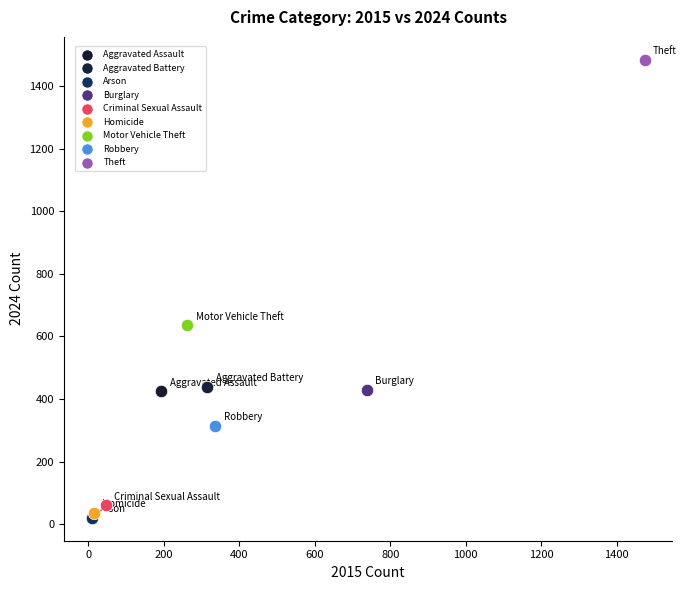

What are all the series names shown in the legend?

Aggravated Assault, Aggravated Battery, Arson, Burglary, Criminal Sexual Assault, Homicide, Motor Vehicle Theft, Robbery, Theft